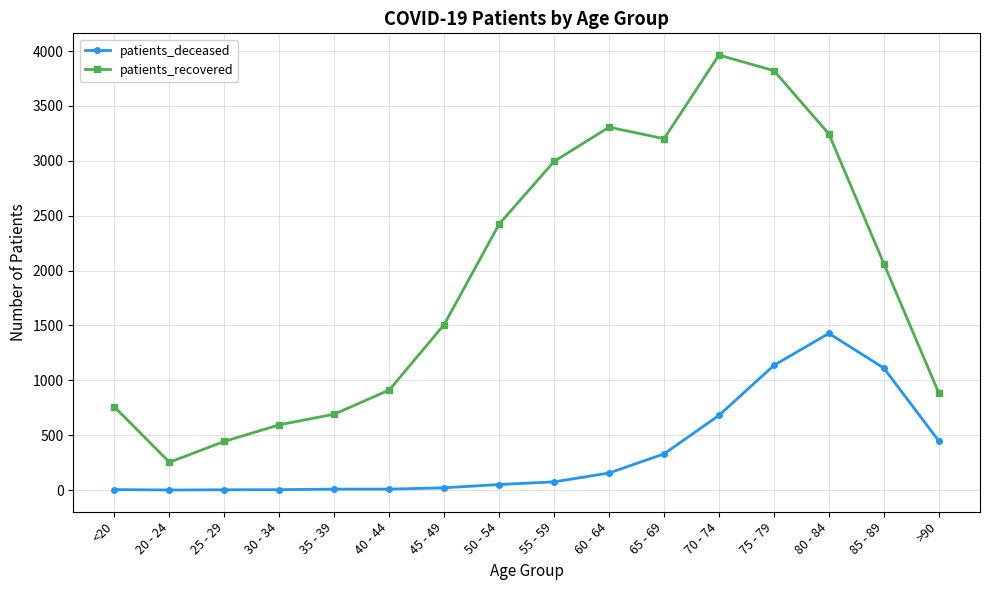

What are all the series names shown in the legend?

patients_deceased, patients_recovered